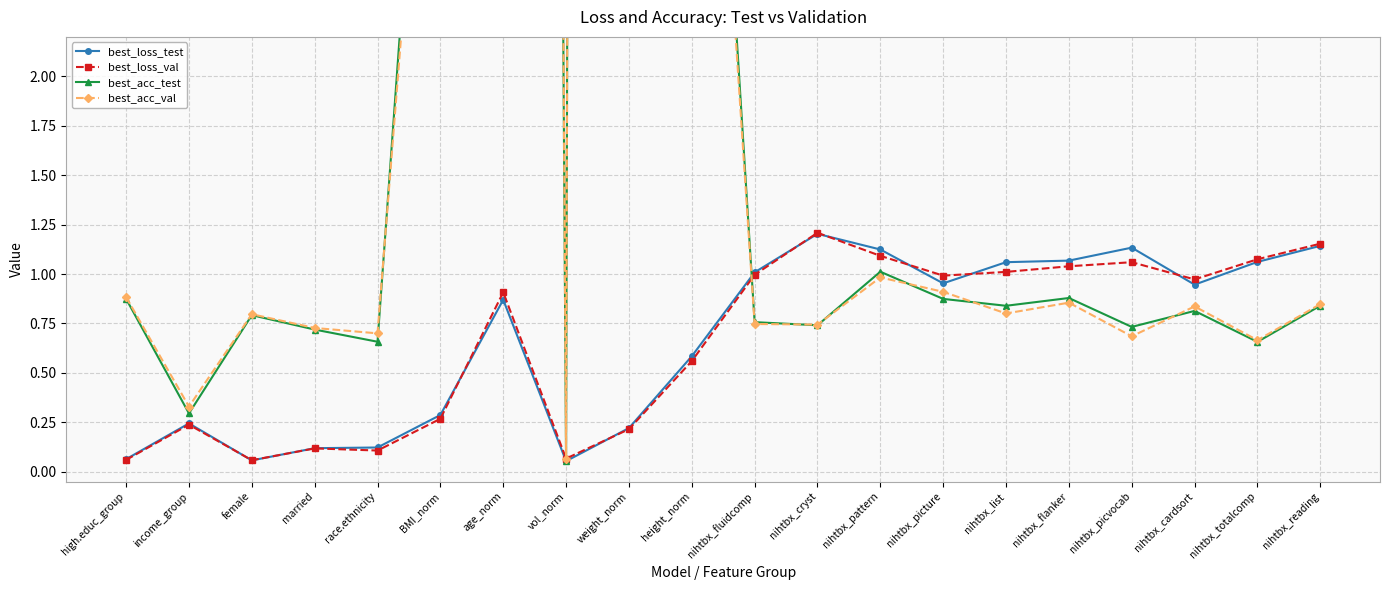

At how many categories does at least one series exceed 2?

4